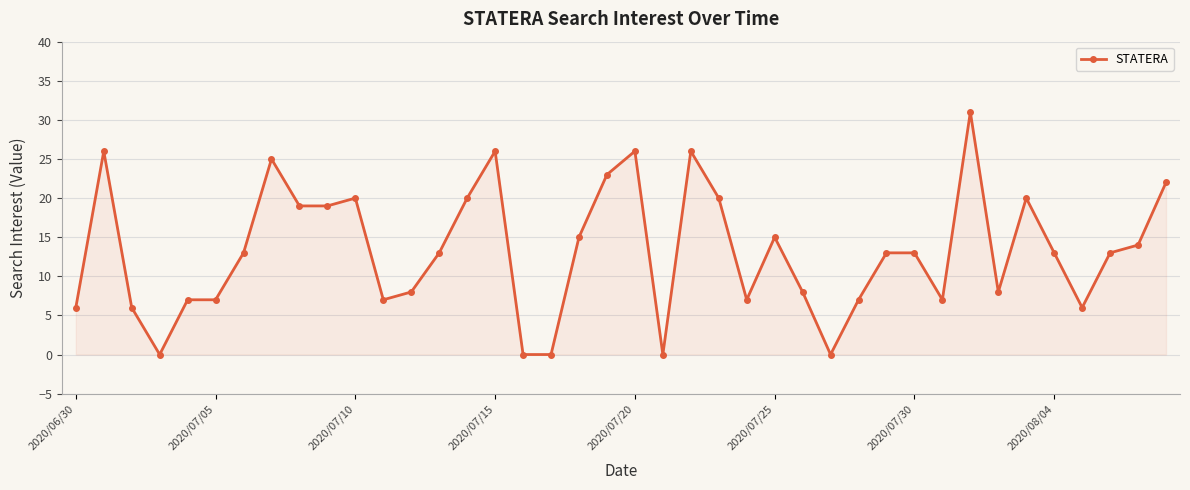

Reading left to right, extract all data points from this chart.

6	26	6	0	7	7	13	25	19	19	20	7	8	13	20	26	0	0	15	23	26	0	26	20	7	15	8	0	7	13	13	7	31	8	20	13	6	13	14	22